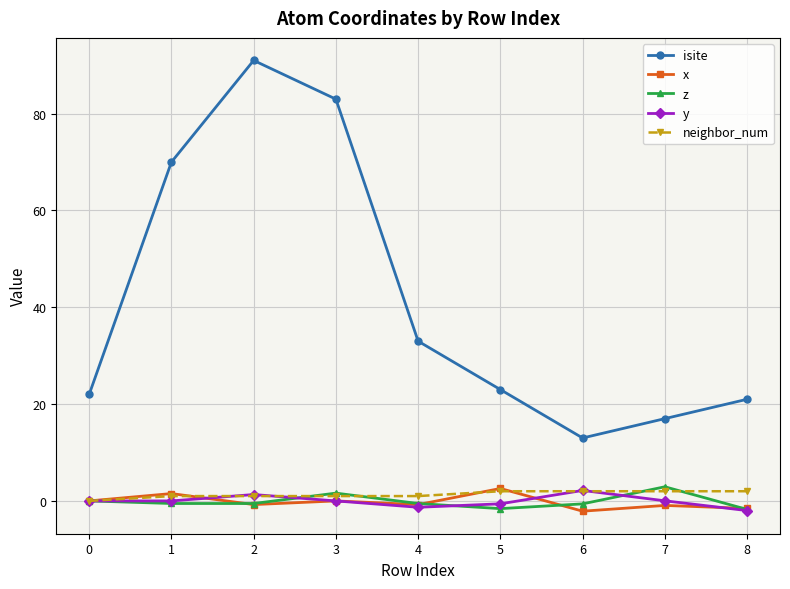

Which series changed the most between 3 and 5?

isite